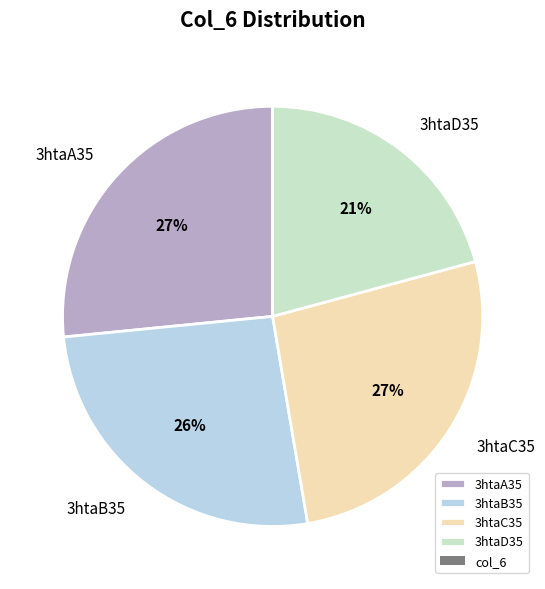

Combined, do 3htaB35 and 3htaC35 account for over 50%?

Yes